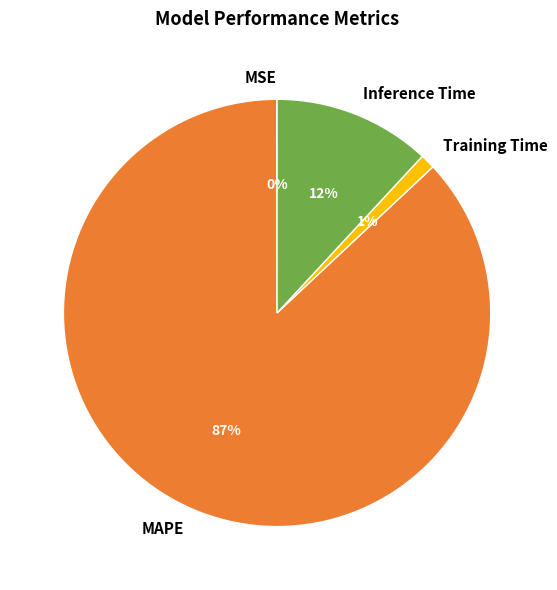

To the nearest percent, what percentage of the pie is Inference Time?

12%